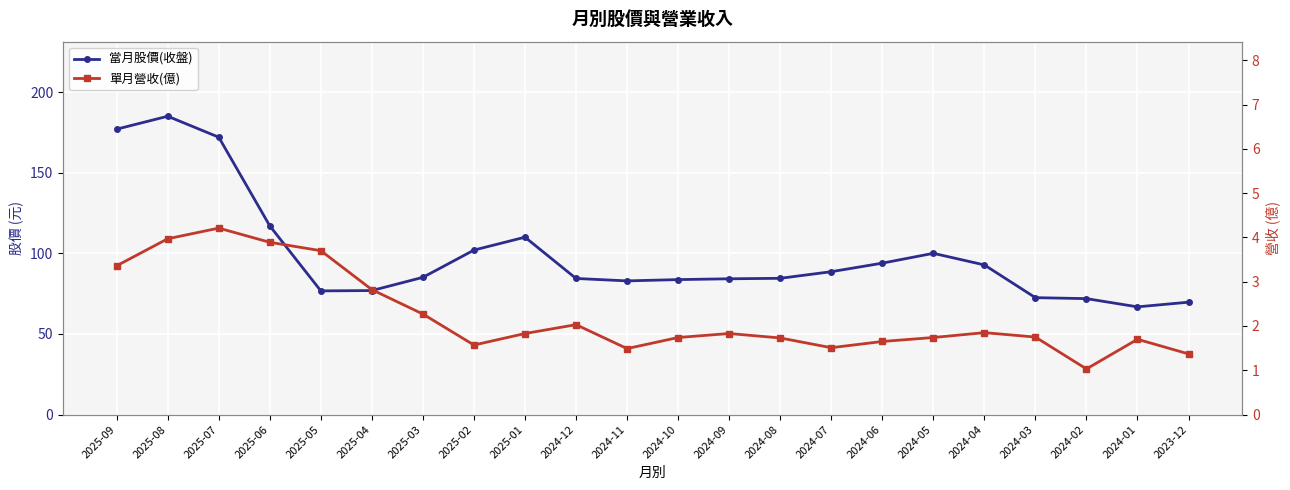

Between 2025-03 and 2024-06, which is larger?

2024-06